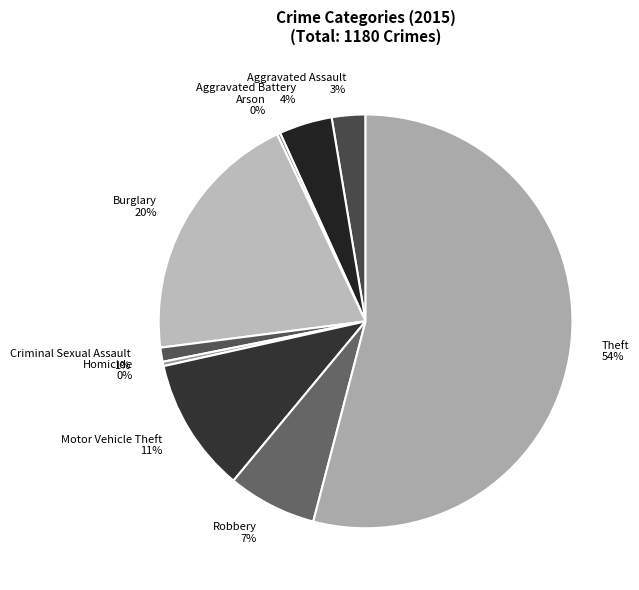

Which slice is the largest?

Theft